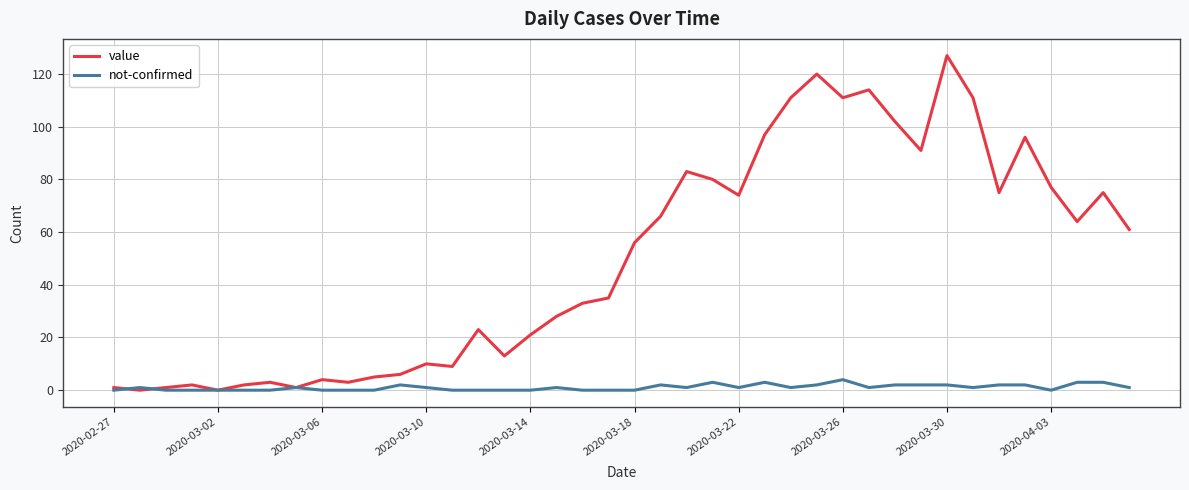

Which series has the widest spread of values?

value